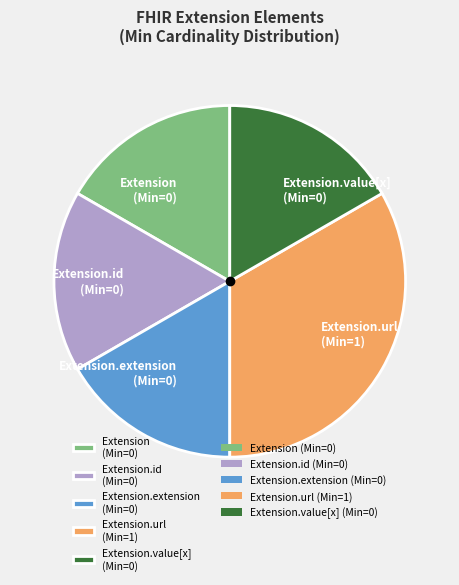

How many segments does this pie chart have?

5